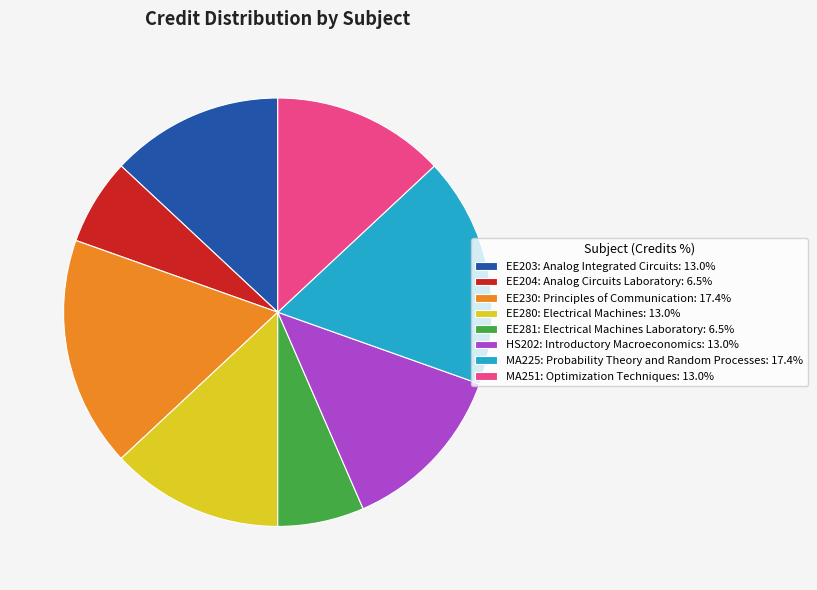

Is there a majority slice in this chart?

No